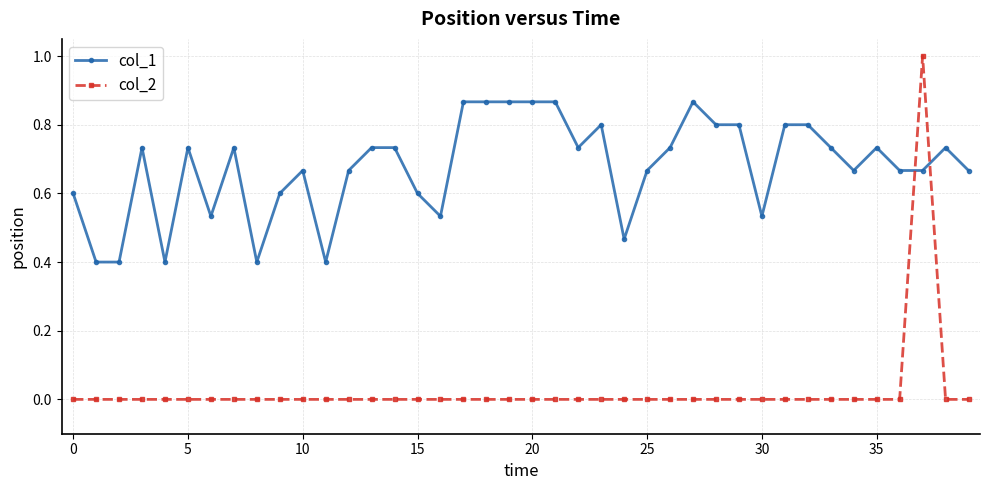

Which series has the largest total across all categories?

col_1